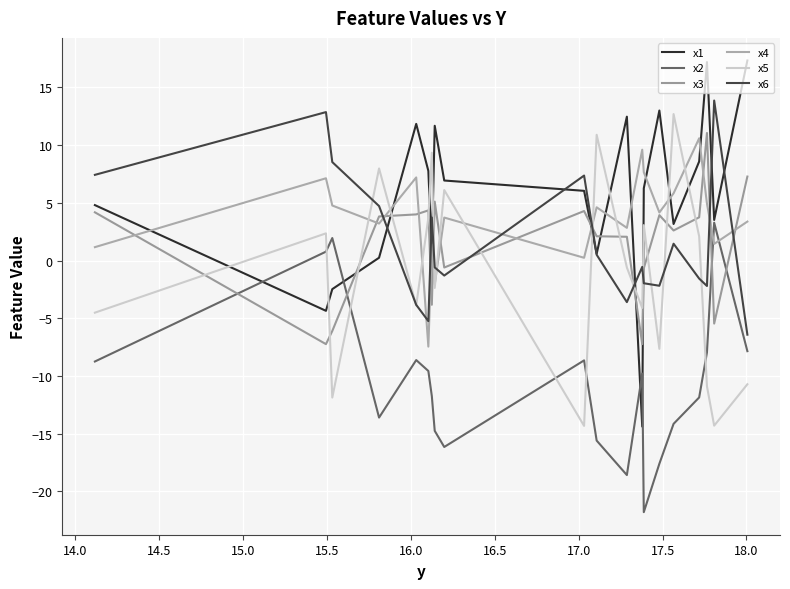

Reading left to right, what are all the values shown in this chart?

x1: 4.8	-4.3	-2.5	0.3	11.8	7.8	0.8	11.7	6.9	6.0	0.6	12.5	-14.4	6.3	13.0	3.2	8.6	17.2	3.5	17.3
x2: -8.7	0.8	2.0	-13.6	-8.6	-9.6	-11.7	-14.7	-16.1	-8.6	-15.6	-18.6	-9.8	-21.8	-17.6	-14.1	-11.9	-8.0	3.3	-7.8
x3: 4.2	-7.2	-6.1	3.8	4.0	4.4	-3.8	5.1	-0.6	4.3	2.1	2.1	-7.2	-0.7	3.9	2.6	3.8	11.1	-5.5	7.3
x4: 1.2	7.1	4.8	3.2	7.2	-7.4	1.4	-2.0	3.7	0.2	4.6	2.8	9.6	7.7	4.2	5.8	10.6	4.9	1.4	3.4
x5: -4.5	2.4	-11.9	8.0	-3.9	3.7	9.3	-2.4	6.1	-14.3	10.9	-0.6	-4.1	3.1	-7.6	12.7	2.1	-10.9	-14.3	-10.7
x6: 7.4	12.9	8.5	4.7	-3.8	-5.2	3.7	-0.6	-1.3	7.4	0.5	-3.6	-0.5	-2.0	-2.2	1.5	-1.6	-2.2	13.9	-6.4